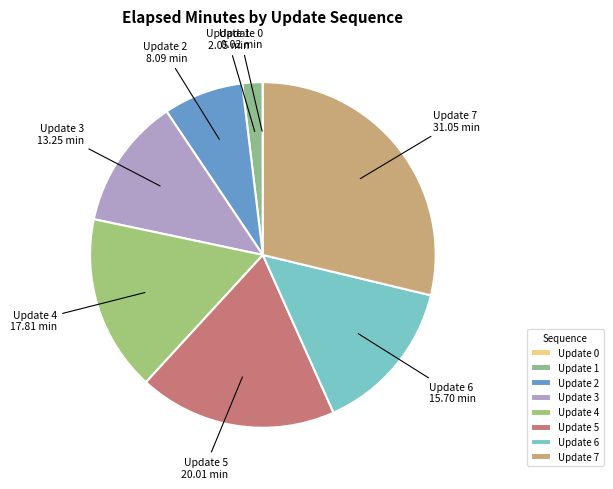

The Update 3 slice represents 12% of the pie. True or false?

True